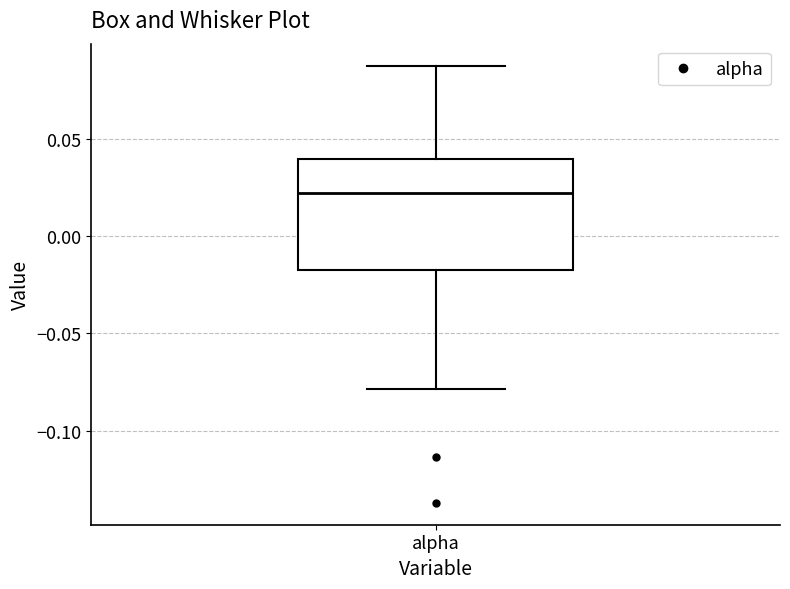

Where does the upper whisker of the box for alpha end on the y-axis? The values are not printed on the chart, so give them approximately, as read against the axis.

0.090